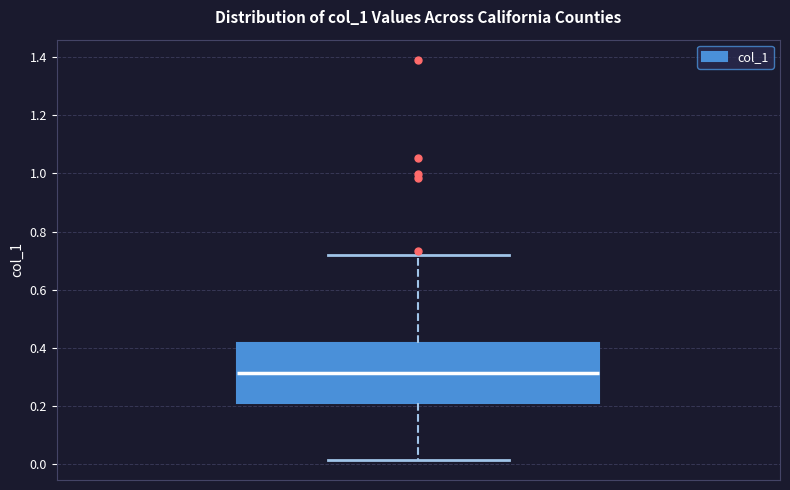

Transcribe this box plot: give where the median line is, the range the box spans, and where the two whiskers end, as read against the y-axis. The values are not printed on the chart, so give them approximately, as read against the axis.

median 0.32, box 0.20 to 0.42, whiskers 0.02 to 0.72